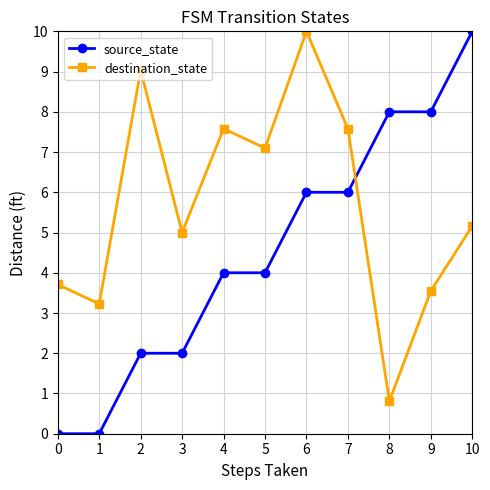

How many series are shown in this chart?

2